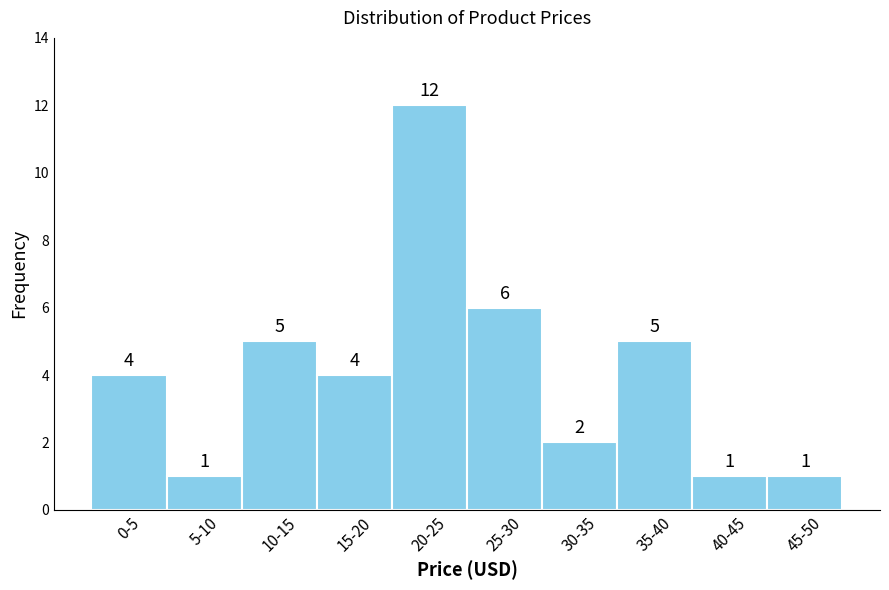

Reading left to right, extract all data points from this chart.

0-5=4	5-10=1	10-15=5	15-20=4	20-25=12	25-30=6	30-35=2	35-40=5	40-45=1	45-50=1